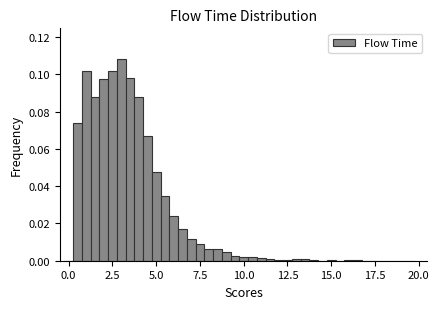

Around what value on the x-axis is the tallest bar? Give the approximate position of its centre, as read against the axis.

3.0